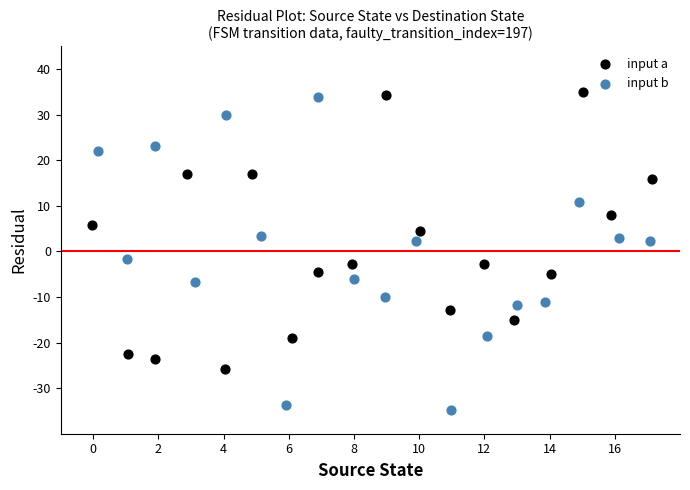

Which series contains the lowest Y value?

input b